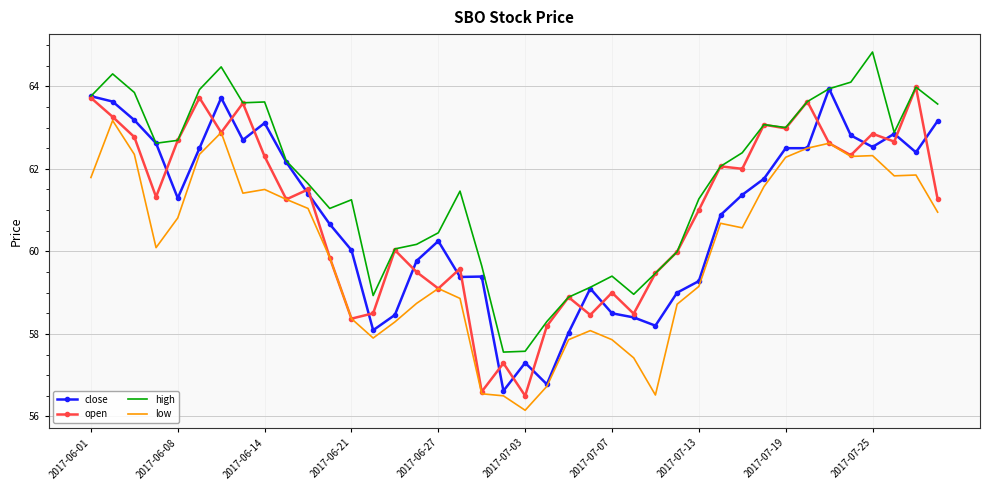

What is the maximum value shown in the chart?

64.8